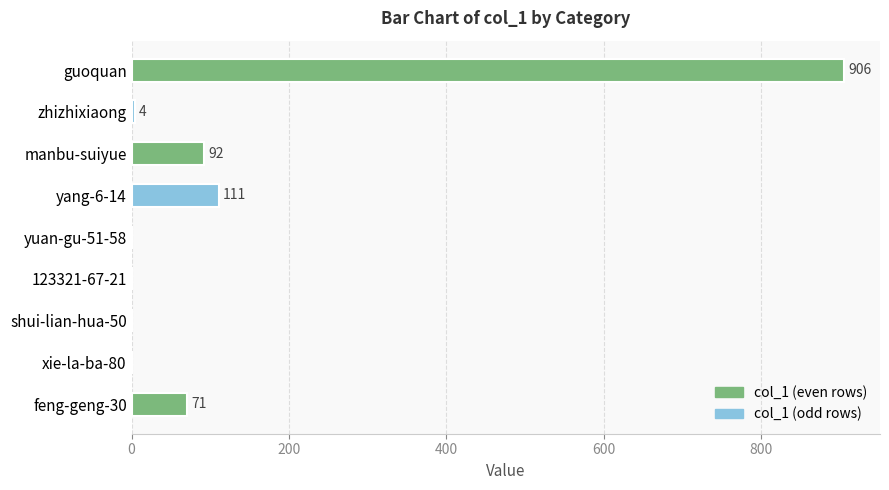

What is the change in value from shui-lian-hua-50 to feng-geng-30?

+71